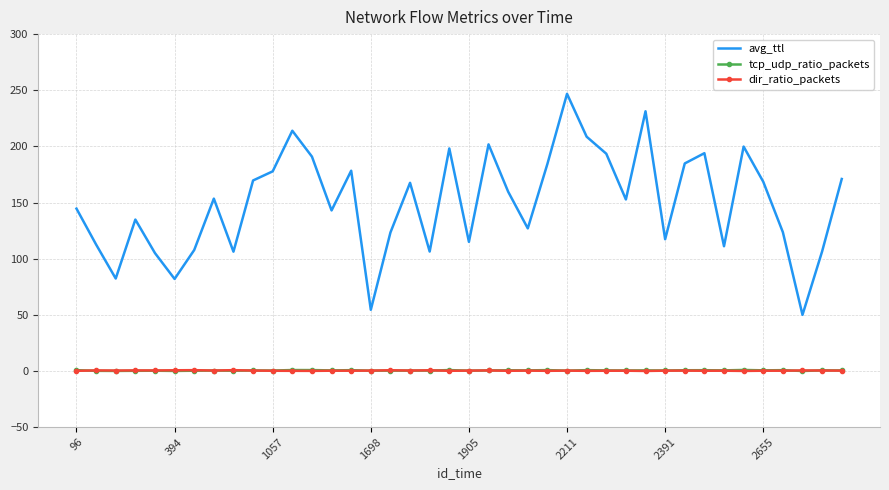

What is the difference between the maximum and minimum values in the tcp_udp_ratio_packets series?

0.9